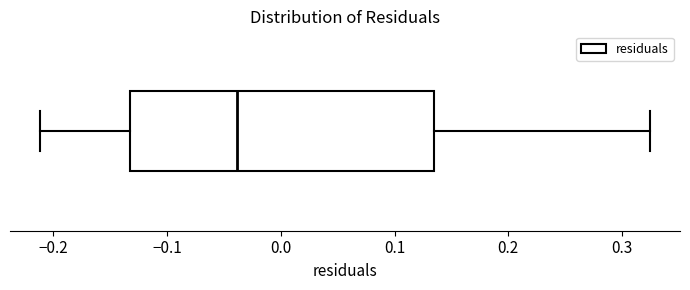

Read this box plot against the x-axis: the position of the median line, the range covered by the box, and the ends of both whiskers. The values are not printed on the chart, so give them approximately, as read against the axis.

median -0.04, box -0.13 to 0.13, whiskers -0.21 to 0.32